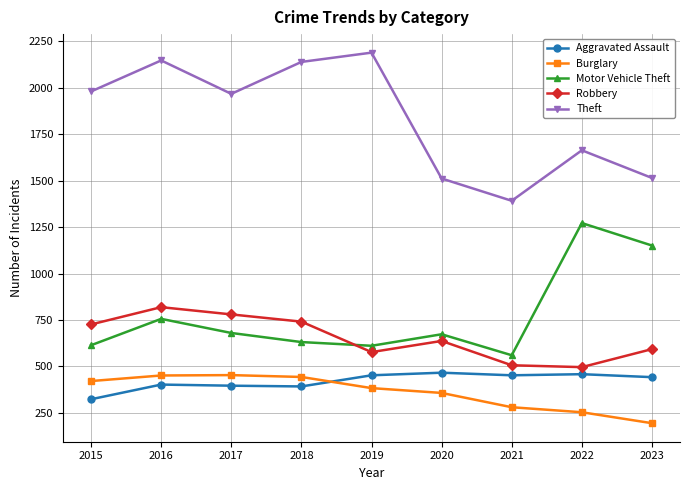

True or false: Burglary has more than 0 points higher than both neighbors.

True